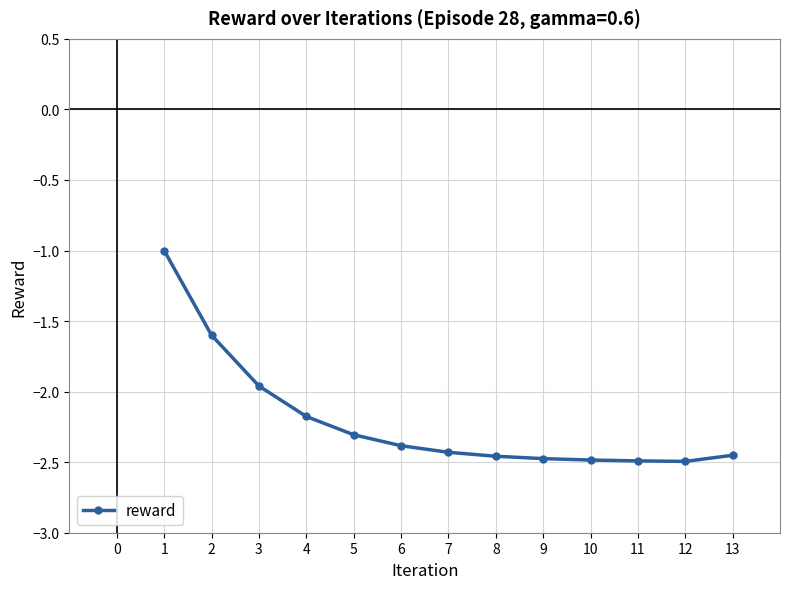

What is the sum of all values?

-28.7